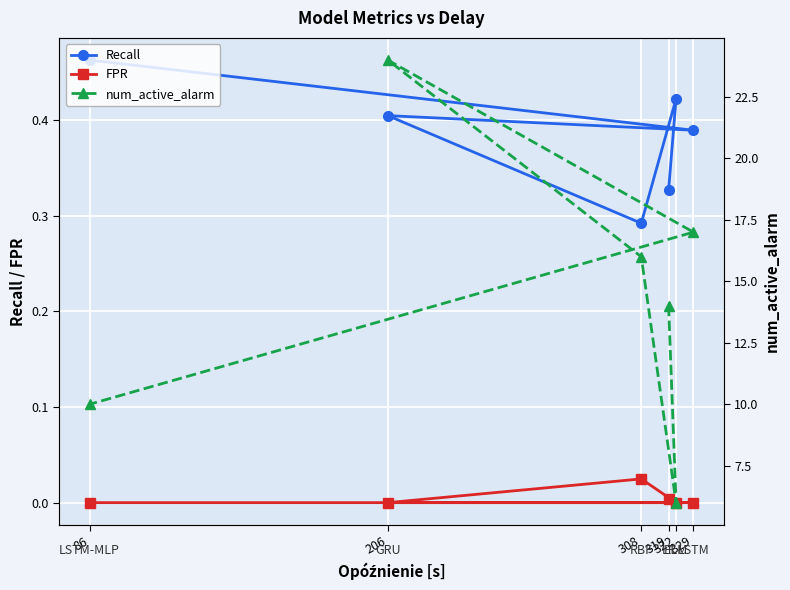

Between 319 and 206, which is larger?

206